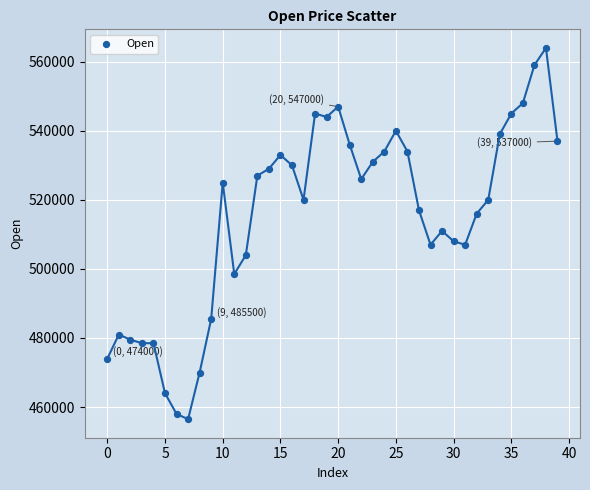

What is the range of Y values (max minus min)?

107500